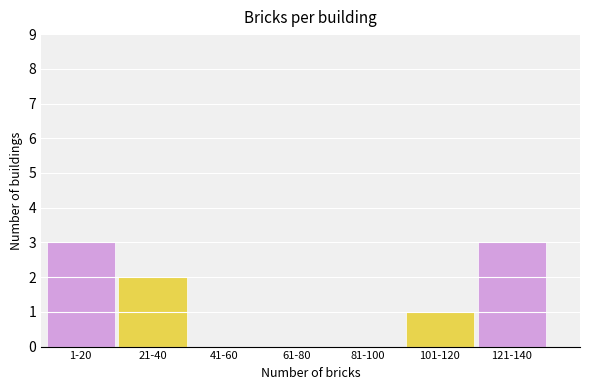

Reading left to right, transcribe all the data shown in this chart.

1-20=3	21-40=2	41-60=0	61-80=0	81-100=0	101-120=1	121-140=3